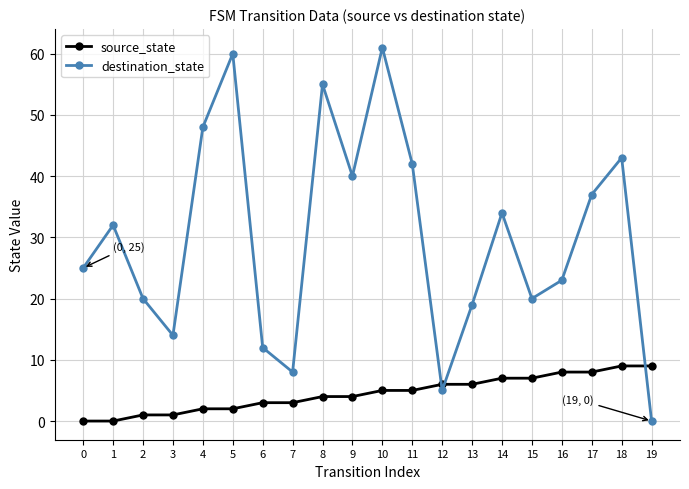

Count the number of data series in this chart.

2